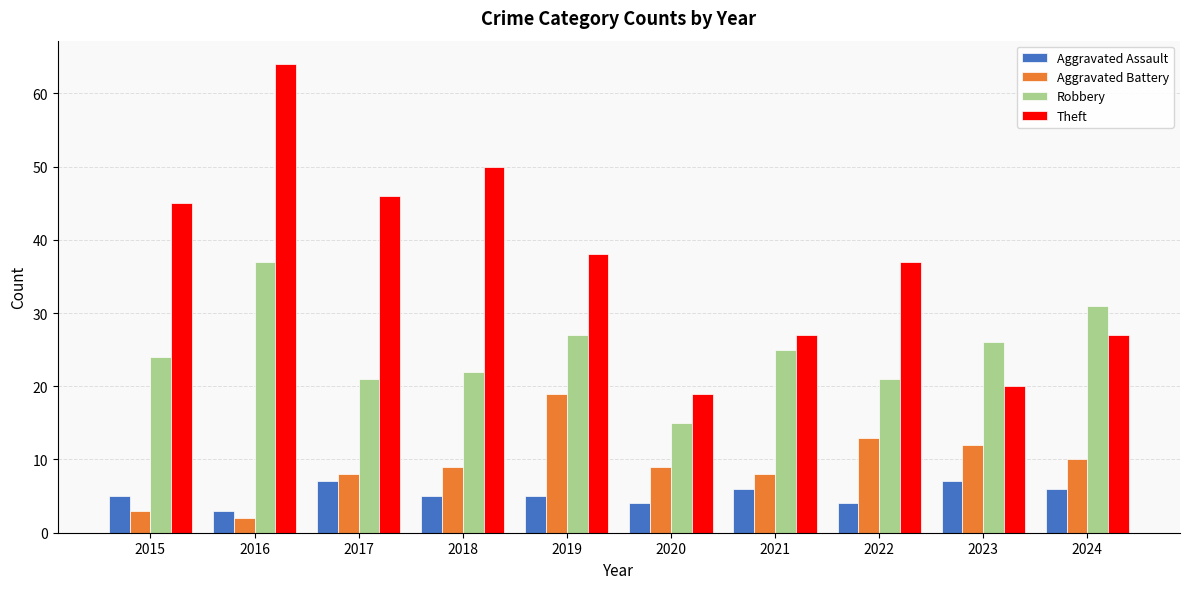

Reading right to left, extract all data points from this chart.

Aggravated Assault: 6	7	4	6	4	5	5	7	3	5
Aggravated Battery: 10	12	13	8	9	19	9	8	2	3
Robbery: 31	26	21	25	15	27	22	21	37	24
Theft: 27	20	37	27	19	38	50	46	64	45